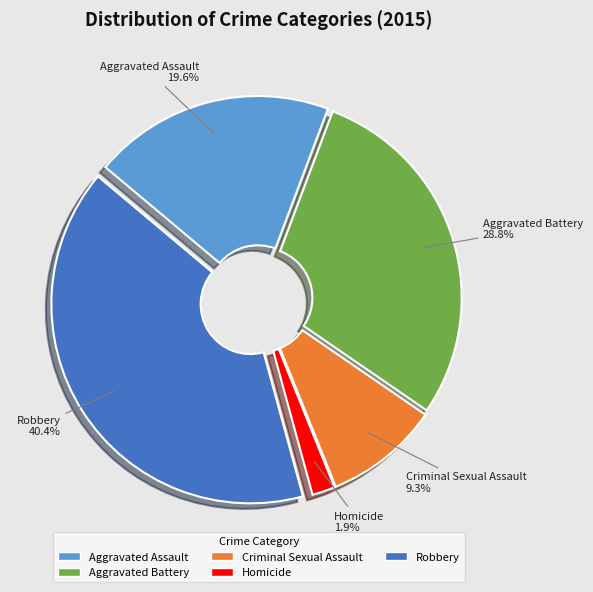

How many slices are in this pie chart?

5